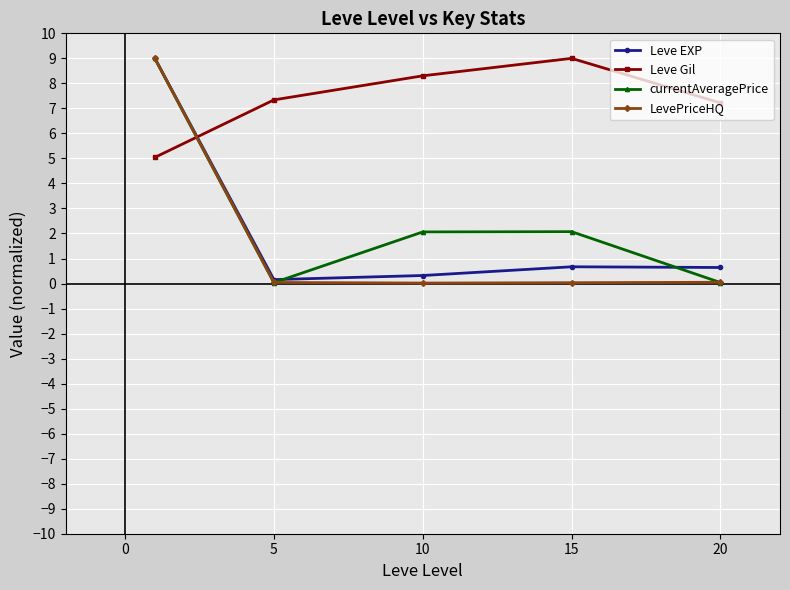

In currentAveragePrice, how many points are lower than both neighbors (excluding endpoints)?

1